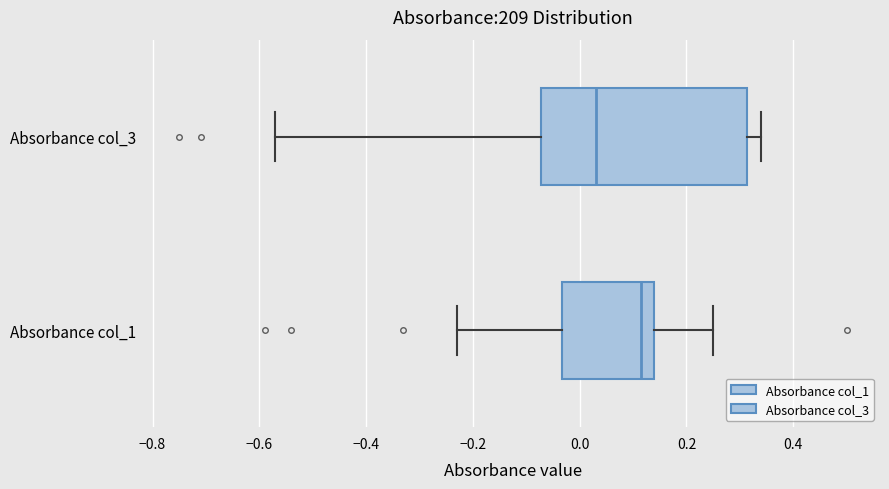

Reading bottom to top, transcribe this box plot: for each box, give where its median line is, the range the box spans, and where its two whiskers end, as read against the x-axis. The values are not printed on the chart, so give them approximately, as read against the axis.

Absorbance col_1: median 0.12, box -0.04 to 0.14, whiskers -0.22 to 0.26
Absorbance col_3: median 0.04, box -0.08 to 0.32, whiskers -0.56 to 0.34